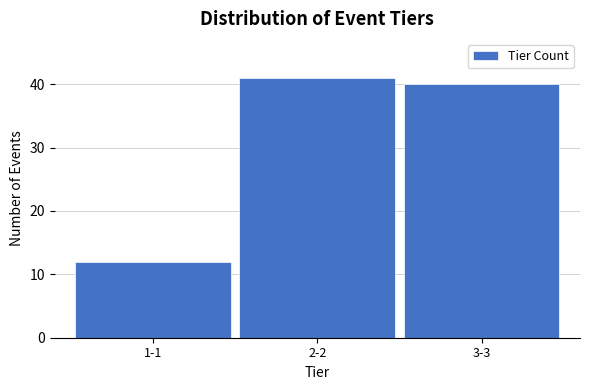

Reading left to right, transcribe all the data shown in this chart.

12	41	40